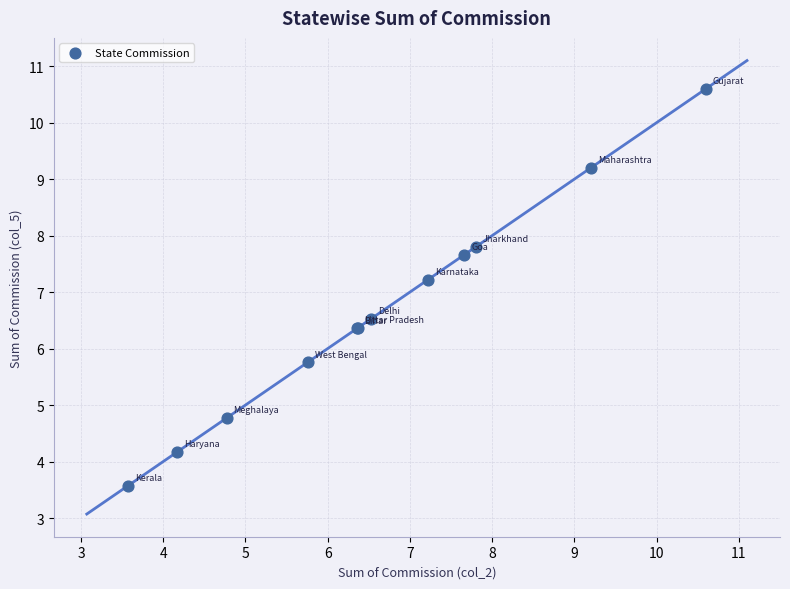

What Y value in the scatter plot is closest to 7?

7.2